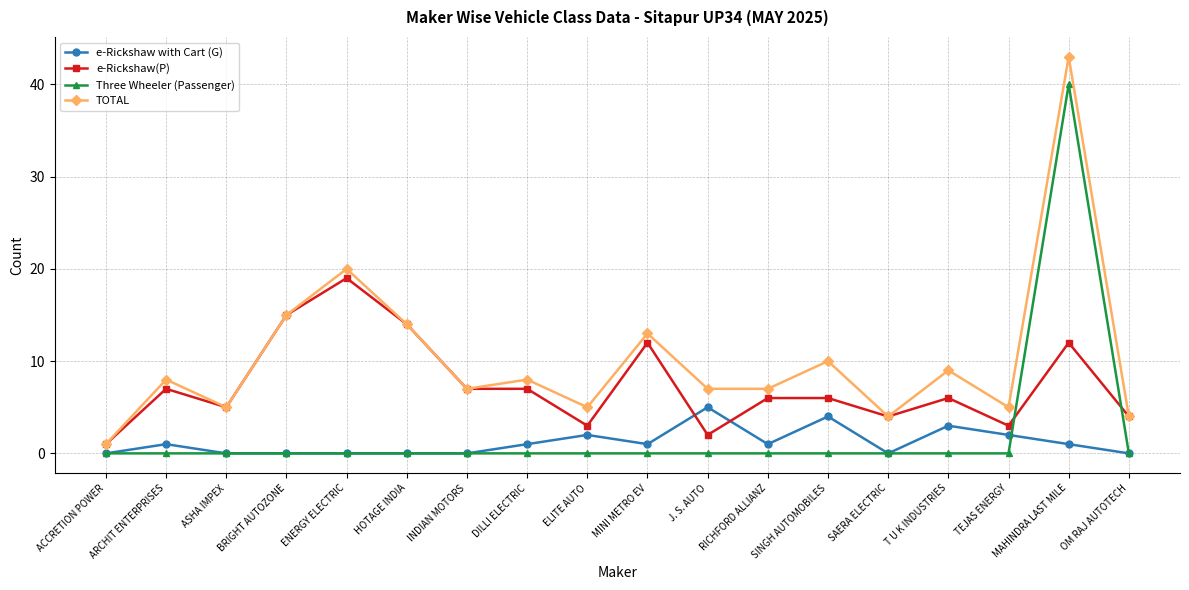

How many series are shown in this chart?

4